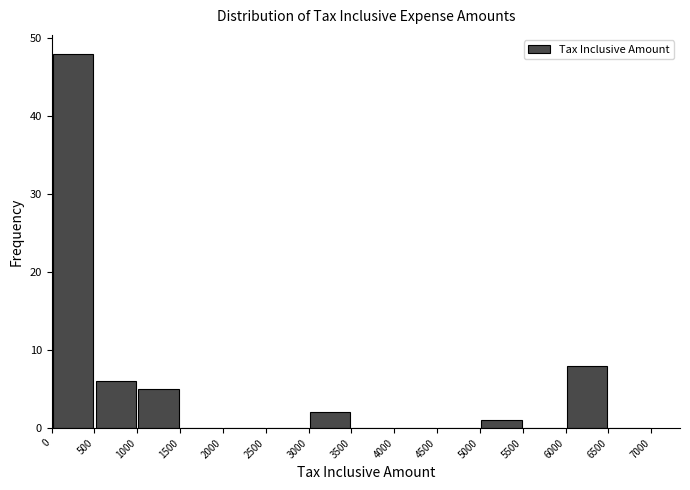

How tall is the bar that spans 3000 to 3500 on the x-axis? The values are not printed on the chart, so give them approximately, as read against the axis.

2